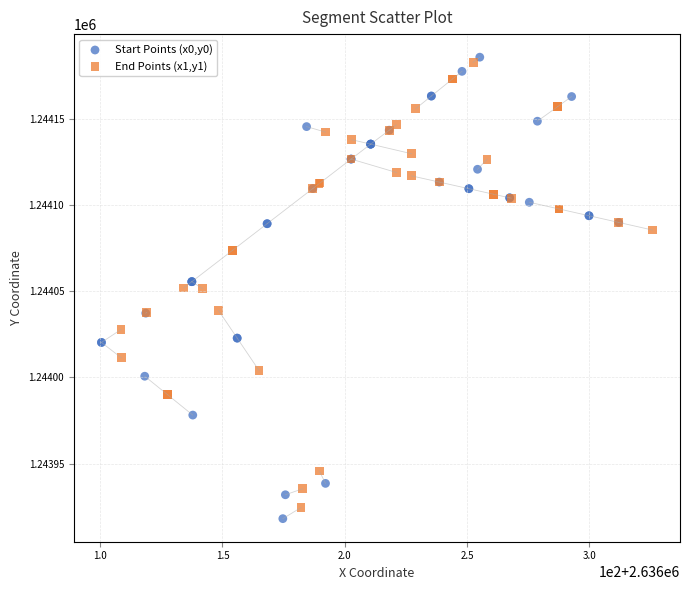

Which series has the widest spread of Y values?

Start Points (x0,y0)